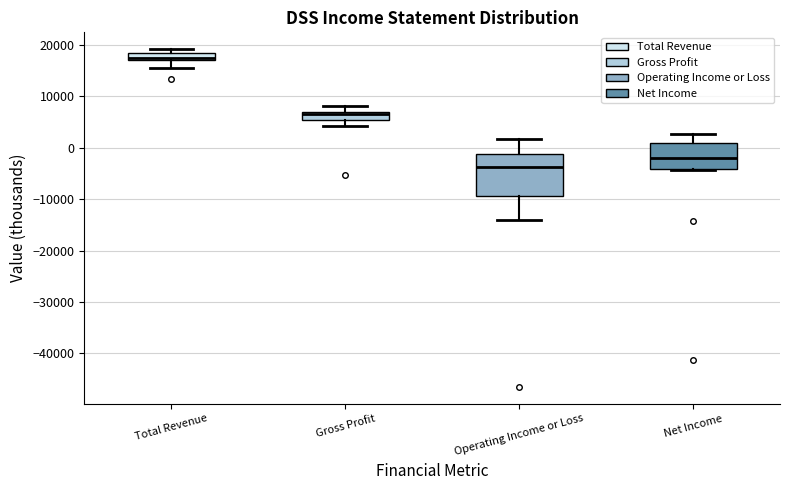

Which box has the lowest median line?

Operating Income or Loss